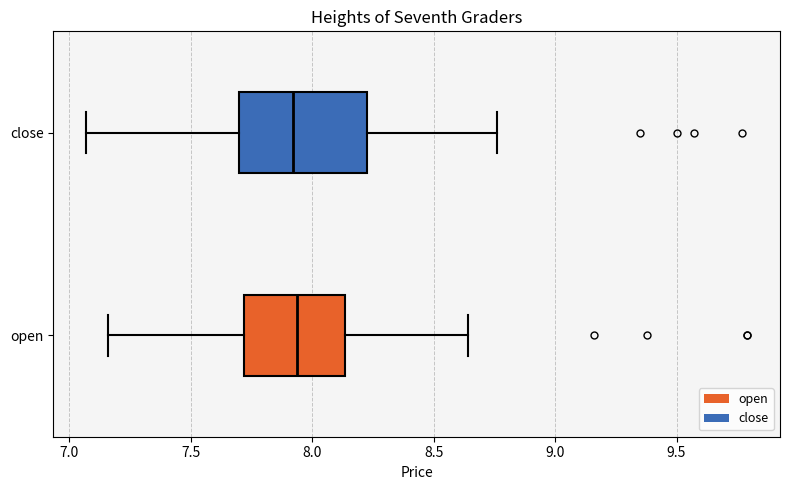

Reading bottom to top, transcribe this box plot: for each box, give where its median line is, the range the box spans, and where its two whiskers end, as read against the x-axis. The values are not printed on the chart, so give them approximately, as read against the axis.

open: median 7.95, box 7.70 to 8.15, whiskers 7.15 to 8.65
close: median 7.90, box 7.70 to 8.25, whiskers 7.05 to 8.75